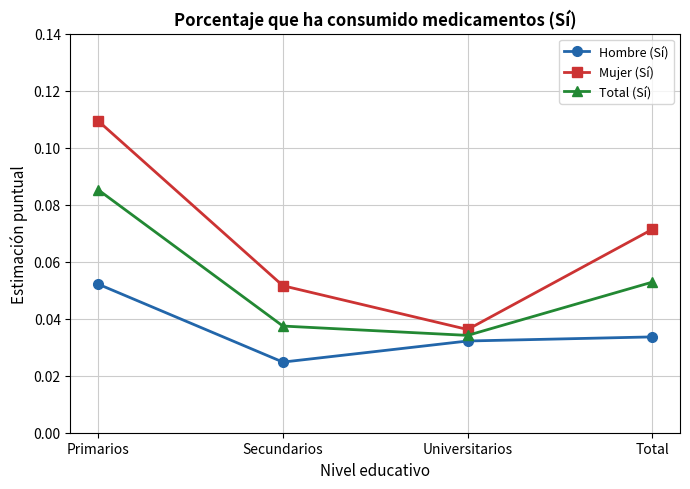

At which category does Total (Sí) reach its first local valley?

Universitarios